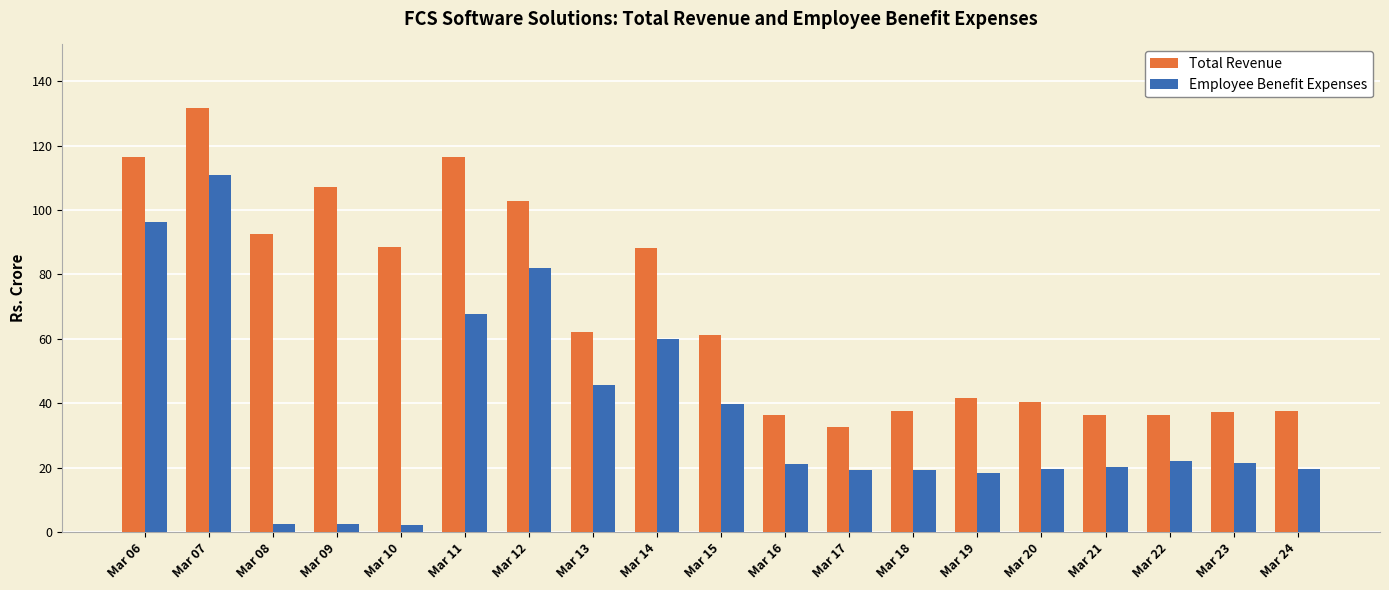

How many data points in Employee Benefit Expenses are above 21?

10